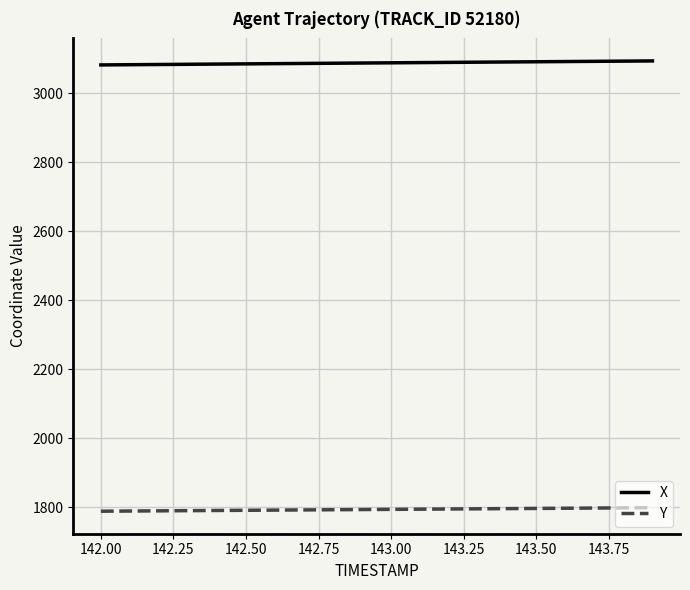

List the series in order of their overall mean, highest first.

X, Y